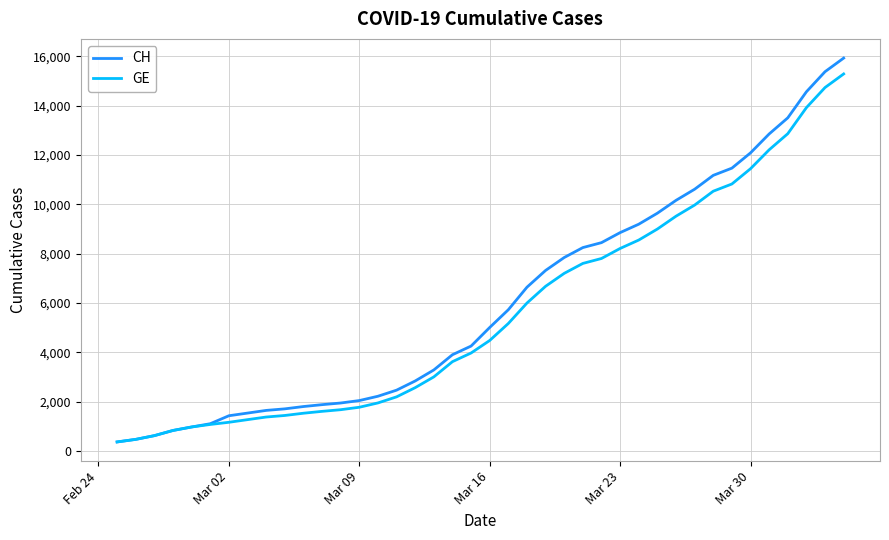

Which series has the widest spread of values?

CH